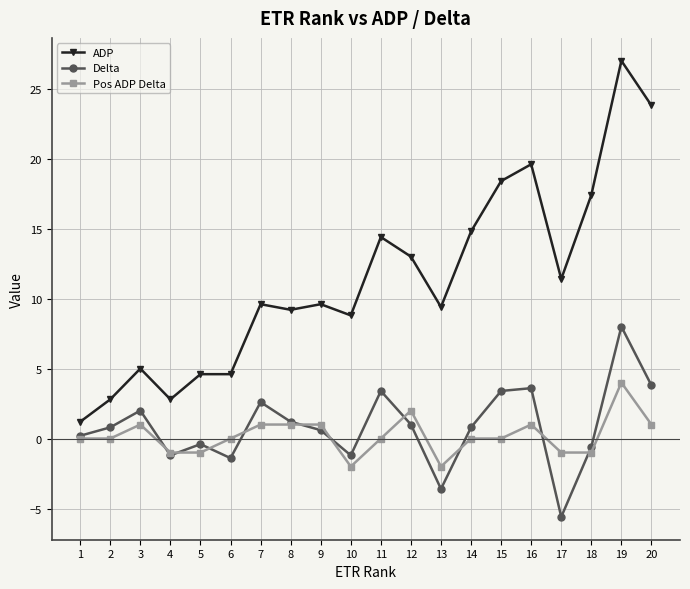

The Delta series shows 3.4 at 15. True or false?

True